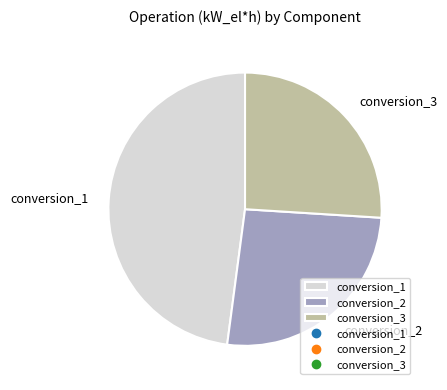

True or false: conversion_3 accounts for 26% of the total.

True